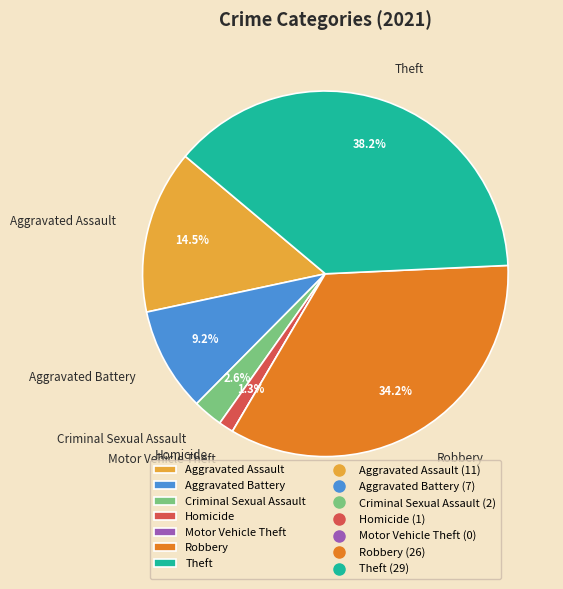

Which slice is the largest?

Theft